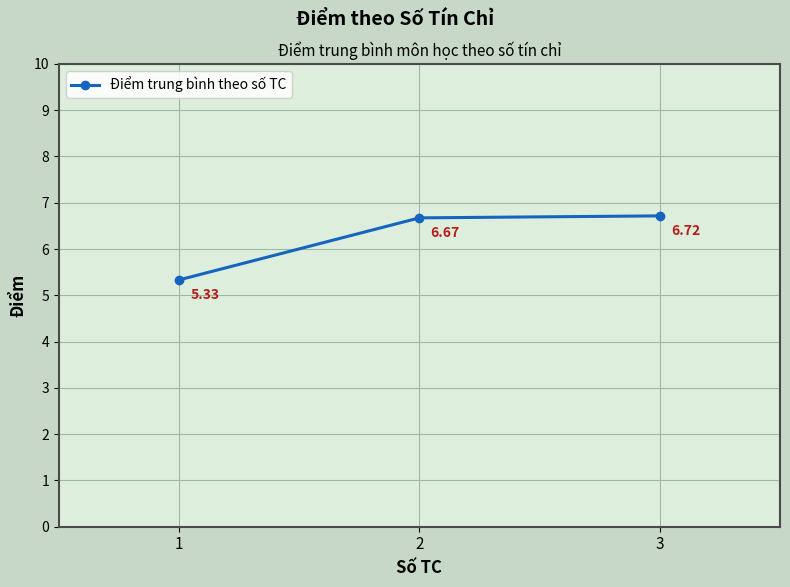

What is the change in value from 1 to 2?

+1.3